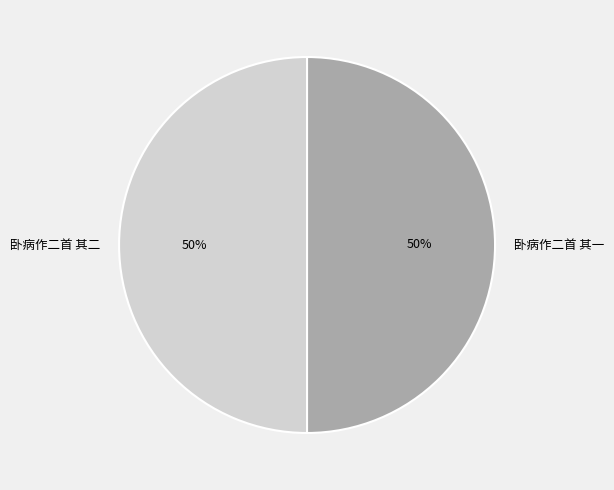

The 卧病作二首 其一 slice represents 44% of the pie. True or false?

False